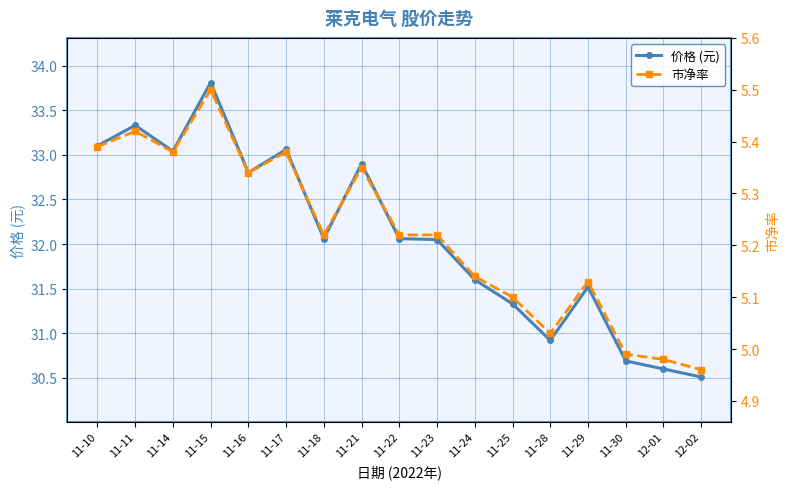

At which category is the sum across all series the highest?

11-15